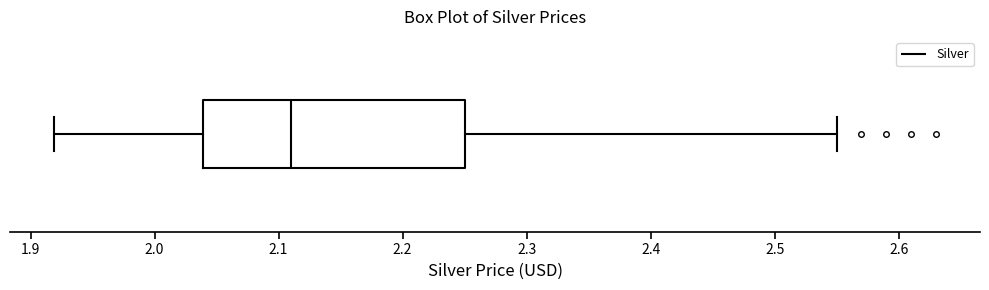

Read this box plot against the x-axis: the position of the median line, the range covered by the box, and the ends of both whiskers. The values are not printed on the chart, so give them approximately, as read against the axis.

median 2.11, box 2.04 to 2.25, whiskers 1.92 to 2.55